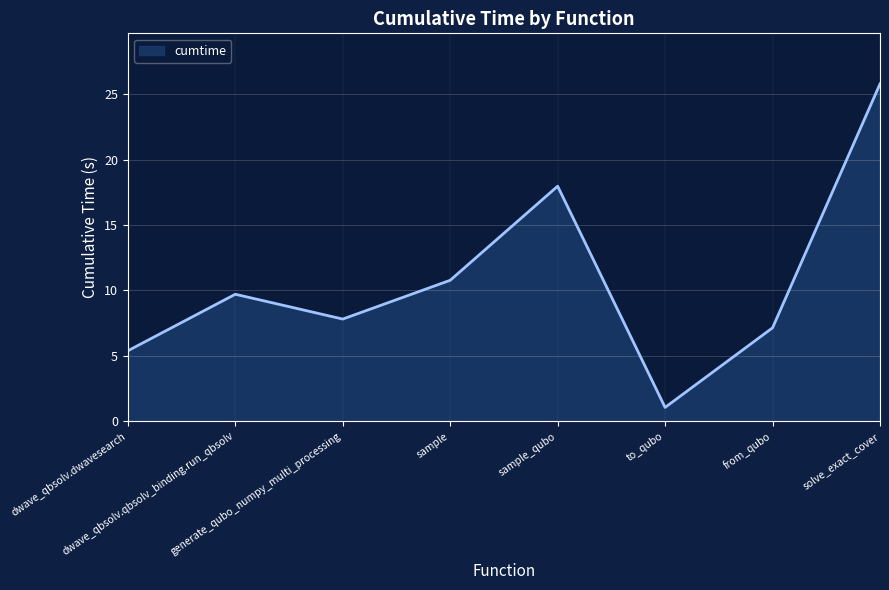

At which category does the data reach its first local valley?

generate_qubo_numpy_multi_processing